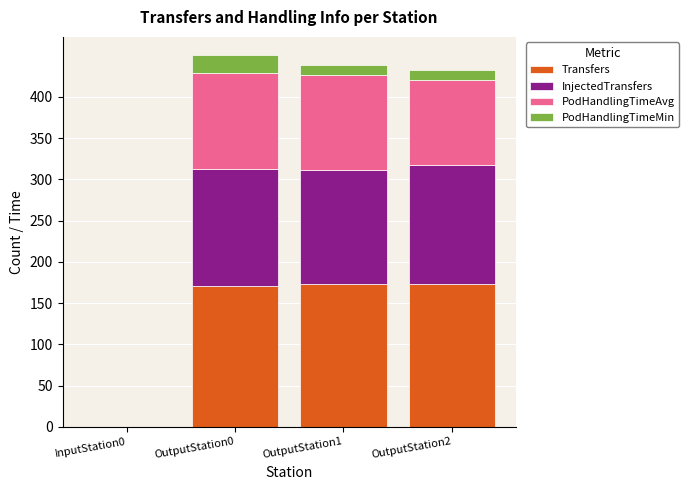

What is the total value across all series at OutputStation1?

438.4